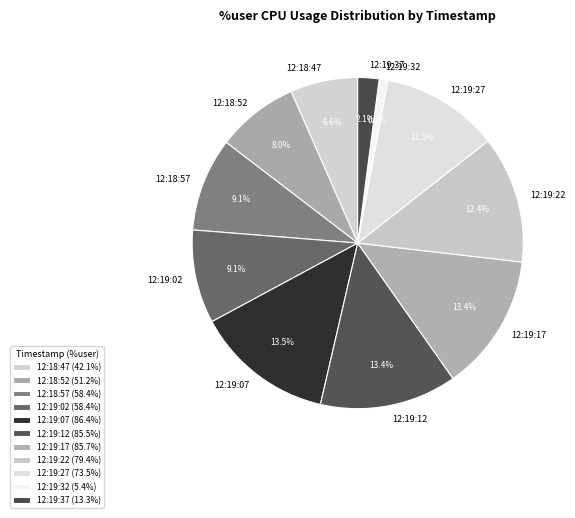

Is there any slice that represents more than half of the pie?

No